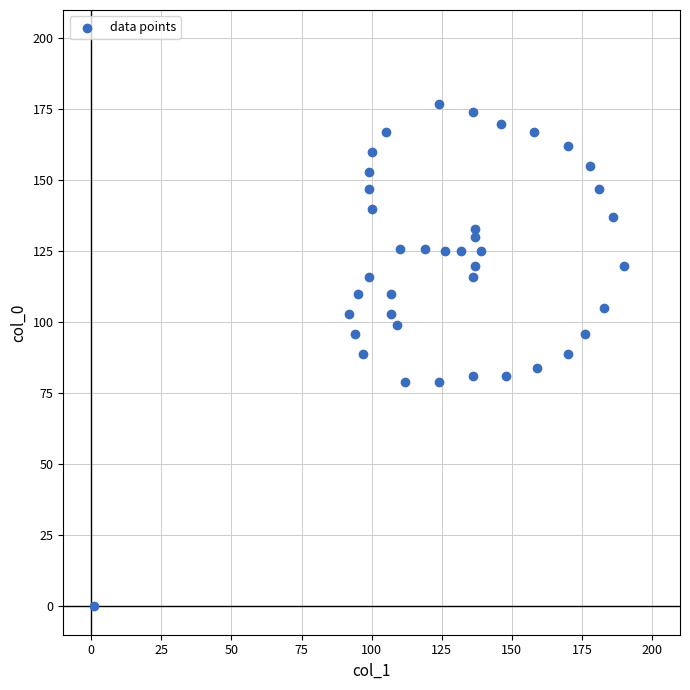

What is the range of Y values (max minus min)?

177